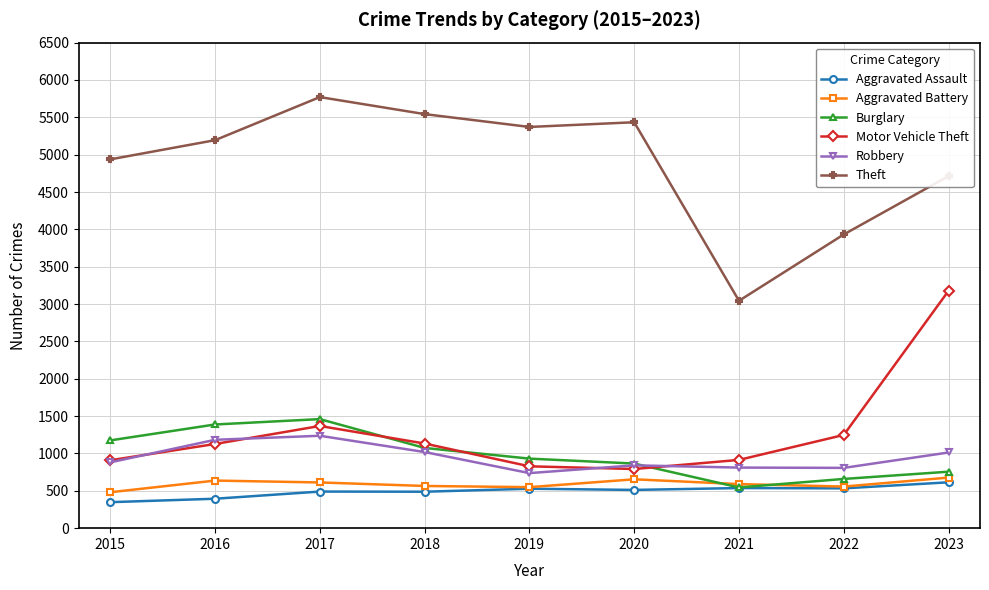

True or false: Aggravated Battery and Theft cross at least once.

False